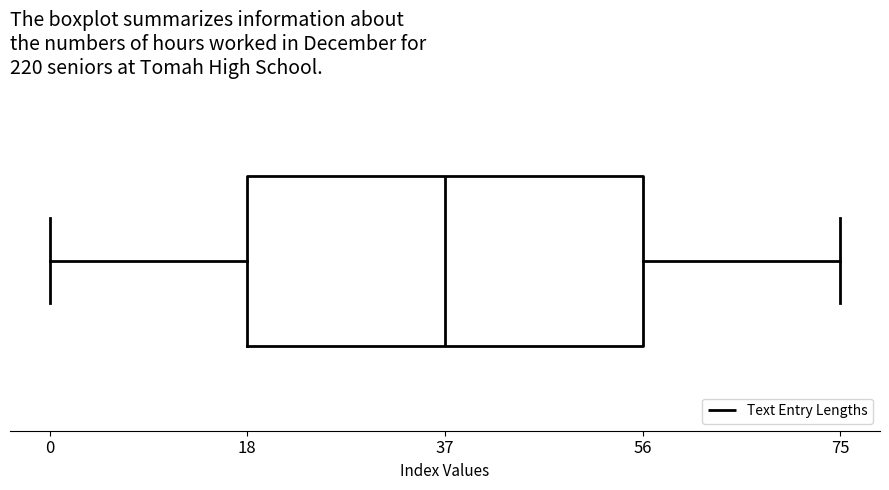

Where does the right whisker of the box end on the x-axis? The values are not printed on the chart, so give them approximately, as read against the axis.

76